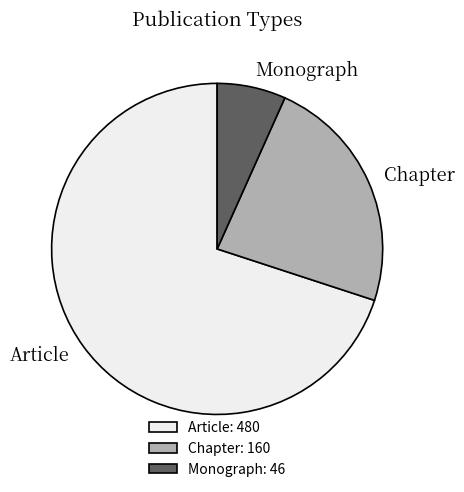

The Article: 480 slice represents 64% of the pie. True or false?

False